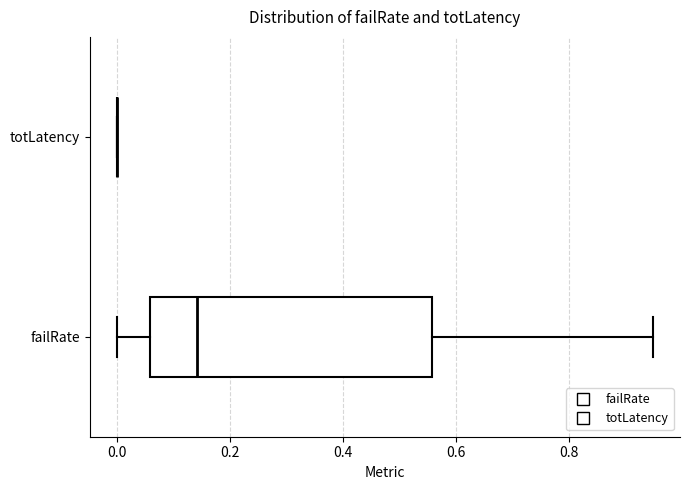

Reading bottom to top, read every box against the x-axis: the position of its median line, the range the box covers, and the ends of its whiskers. The values are not printed on the chart, so give them approximately, as read against the axis.

failRate: median 0.14, box 0.06 to 0.56, whiskers 0.00 to 0.94
totLatency: box collapsed to a line at 0.00, whiskers 0.00 to 0.00